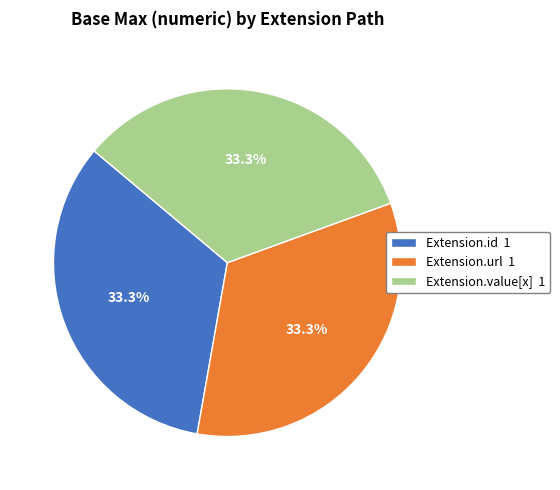

What is the ratio of the value at Extension.id 1 to the value at Extension.value[x] 1?

1.0